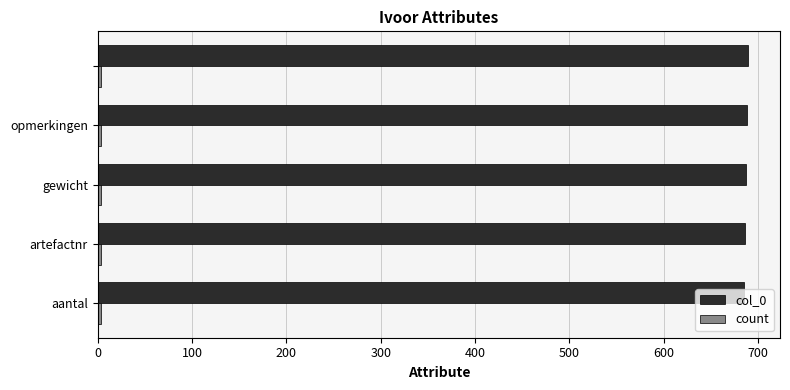

At how many categories does at least one series exceed 383?

5